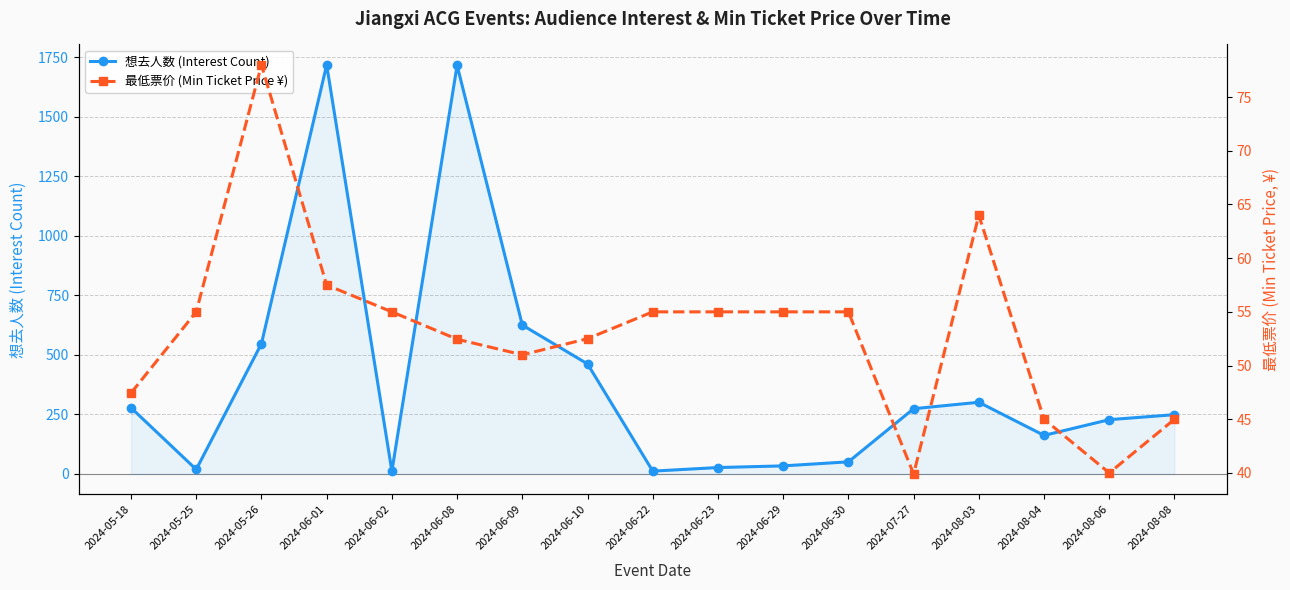

How many times do 想去人数 (Interest Count) and 最低票价 (Min Ticket Price ¥) cross each other?

6